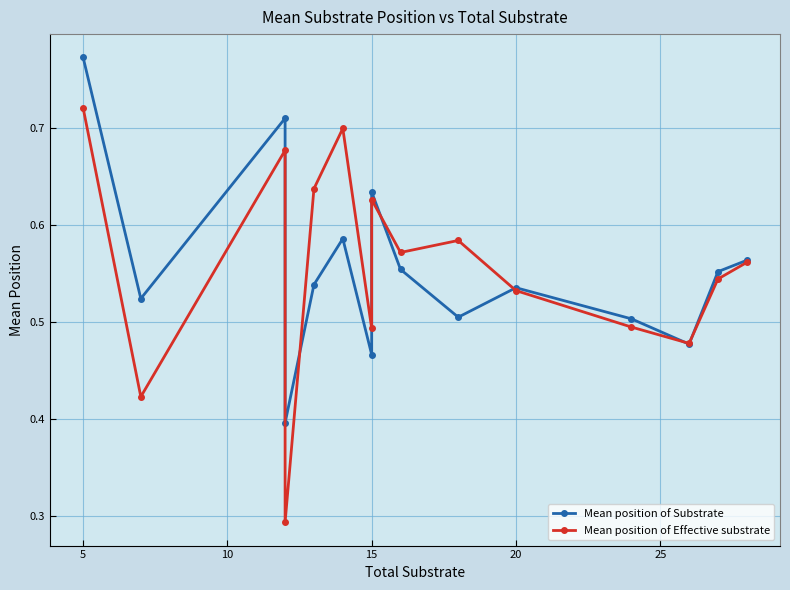

Which series has the largest total across all categories?

Mean position of Effective substrate